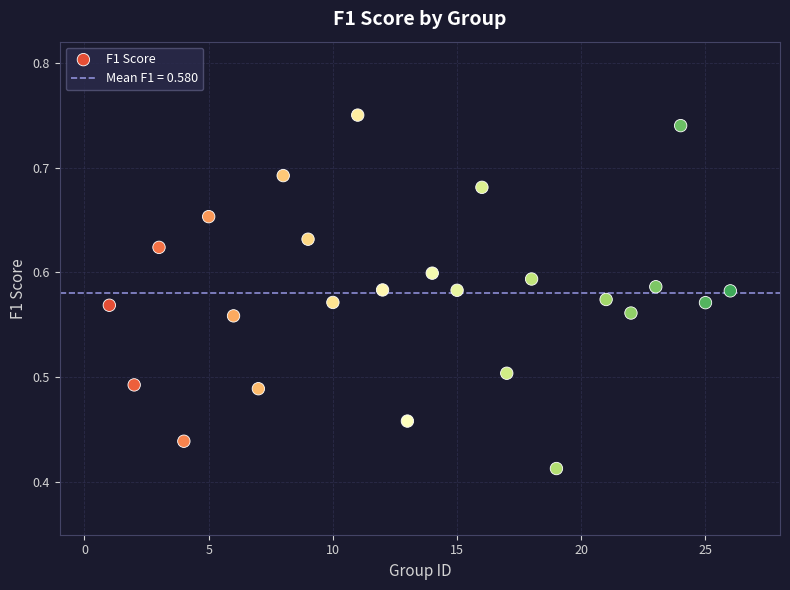

What is the range of X values (max minus min)?

25.0